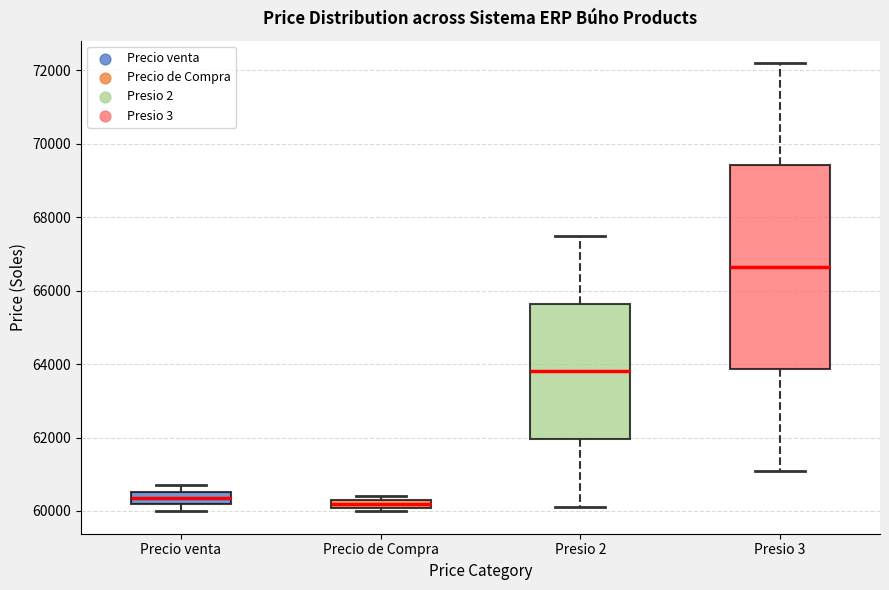

Which box has the highest median line?

Presio 3